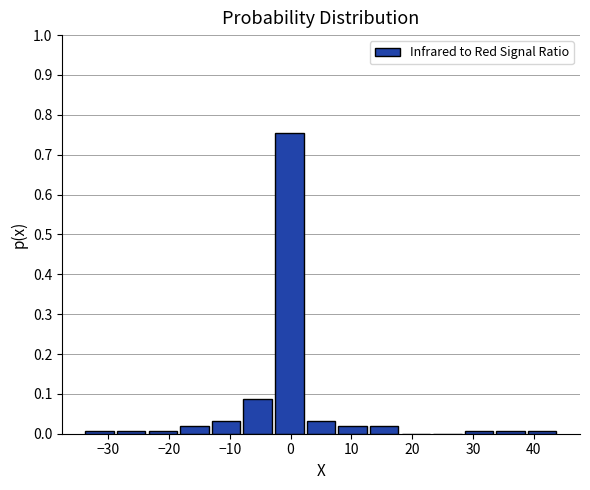

Reading left to right, transcribe this chart: for each bar, give the range it covers on the x-axis and its height. Neither the bar edges nor the heights are printed on the chart, so give them approximately, as read against the axes.

-34.0 to -28.8: under 0.01
-28.8 to -23.6: under 0.01
-23.6 to -18.4: under 0.01
-18.4 to -13.2: 0.02
-13.2 to -8.0: 0.03
-8.0 to -2.8: 0.09
-2.8 to 2.4: 0.75
2.4 to 7.6: 0.03
7.6 to 12.8: 0.02
12.8 to 18.0: 0.02
18.0 to 23.2: 0
23.2 to 28.4: 0
28.4 to 33.6: under 0.01
33.6 to 38.8: under 0.01
38.8 to 44.0: under 0.01